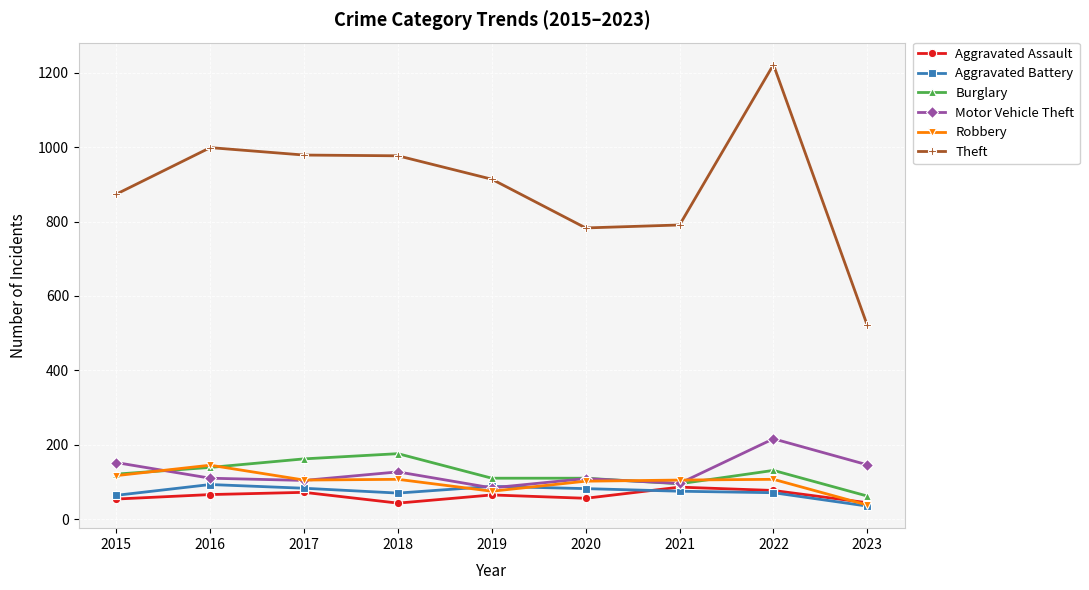

What is the value of the Aggravated Battery point at the 7th from the left?

75